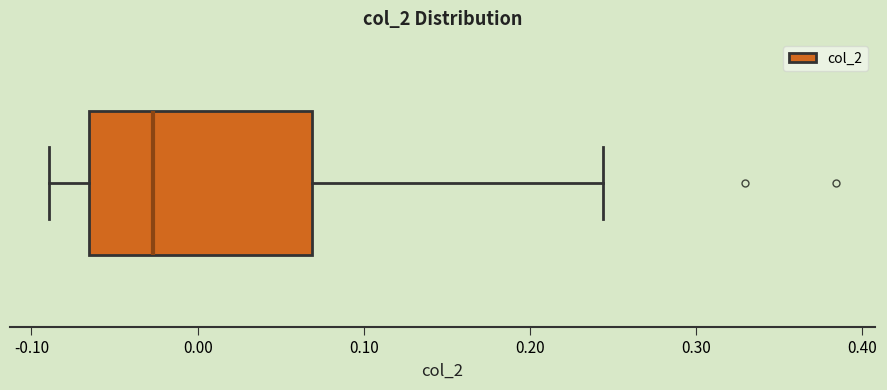

Where is the right edge of the box on the x-axis? The values are not printed on the chart, so give them approximately, as read against the axis.

0.07